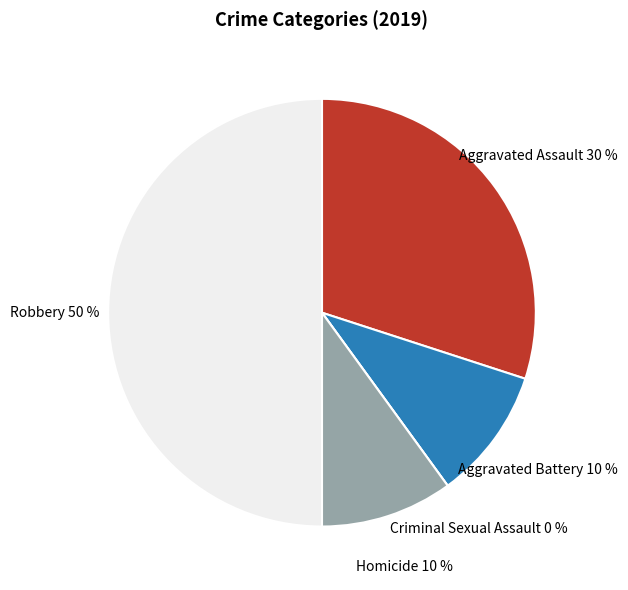

How many slices are in this pie chart?

5